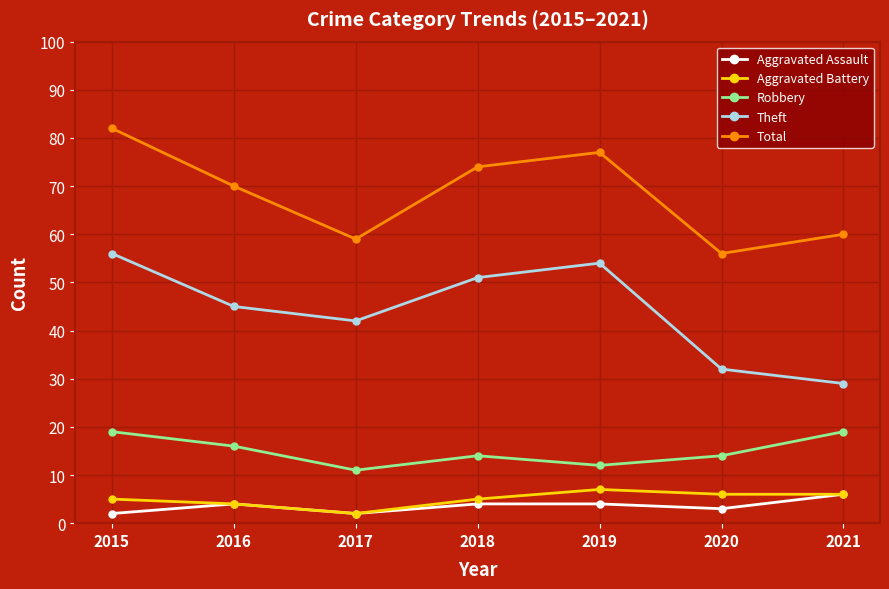

What is the average value of the Robbery series?

15